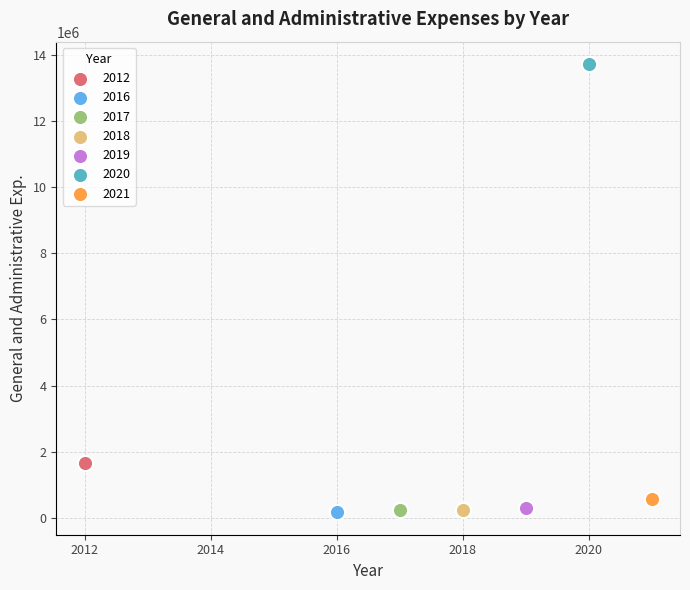

What are all the series names shown in the legend?

2012, 2016, 2017, 2018, 2019, 2020, 2021